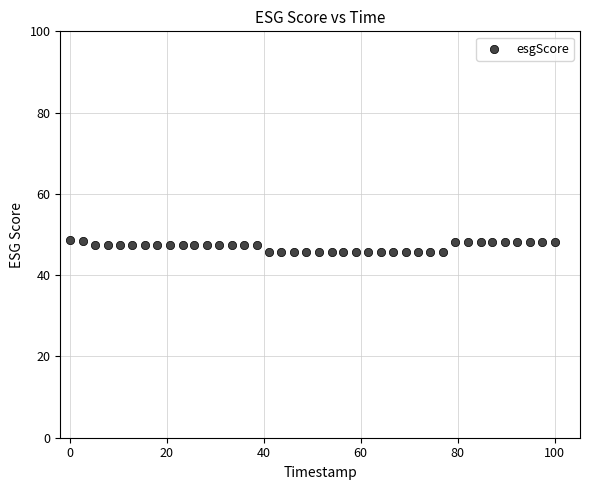

What is the range of Y values (max minus min)?

3.1